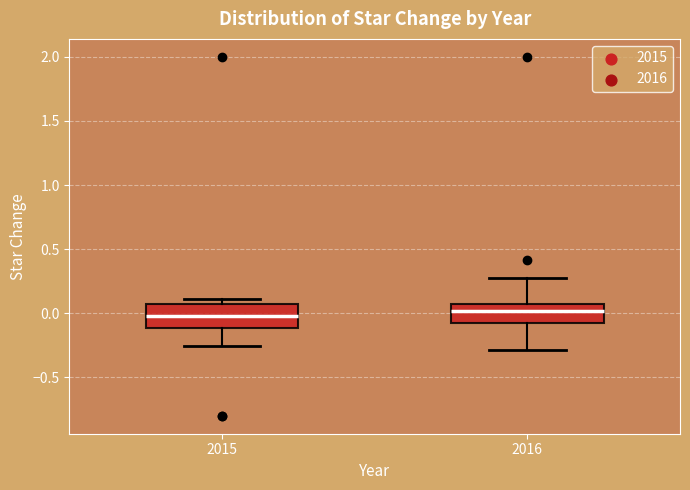

Reading left to right, read every box against the y-axis: the position of its median line, the range the box covers, and the ends of its whiskers. The values are not printed on the chart, so give them approximately, as read against the axis.

2015: median 0.00, box -0.10 to 0.05, whiskers -0.25 to 0.10
2016: median 0.00, box -0.05 to 0.10, whiskers -0.30 to 0.30